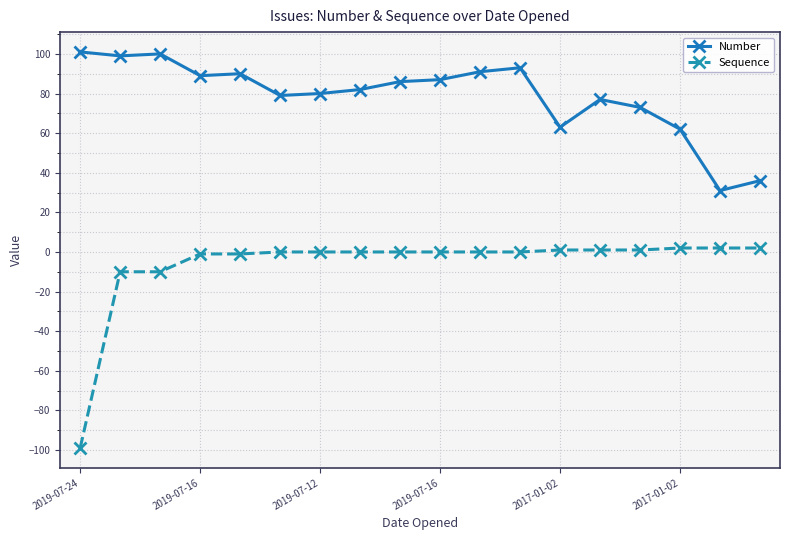

Which series has the largest total across all categories?

Number